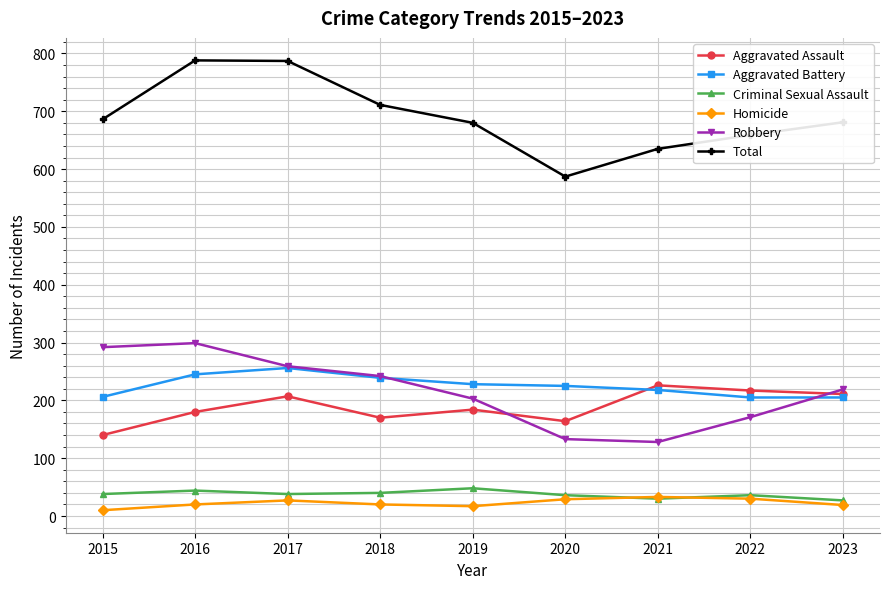

The Aggravated Assault series shows 109 at 2016. True or false?

False